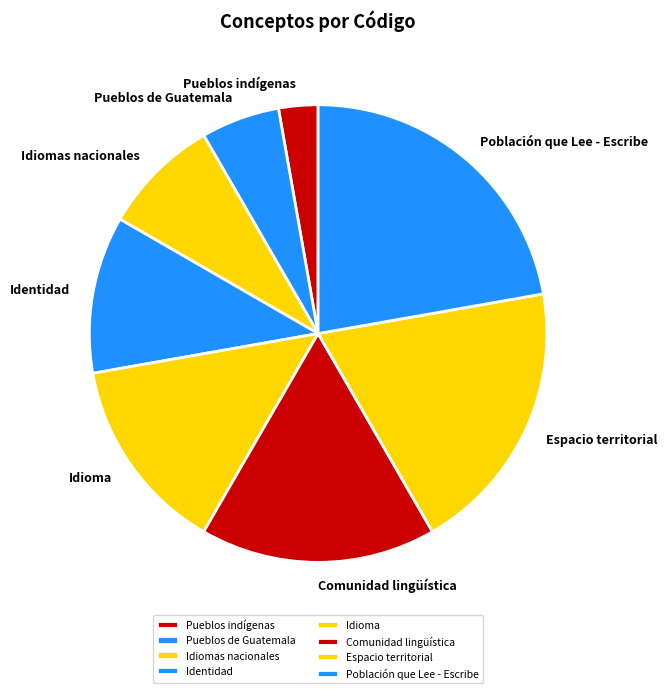

Do Comunidad lingüística and Espacio territorial together represent more than half of the pie?

No